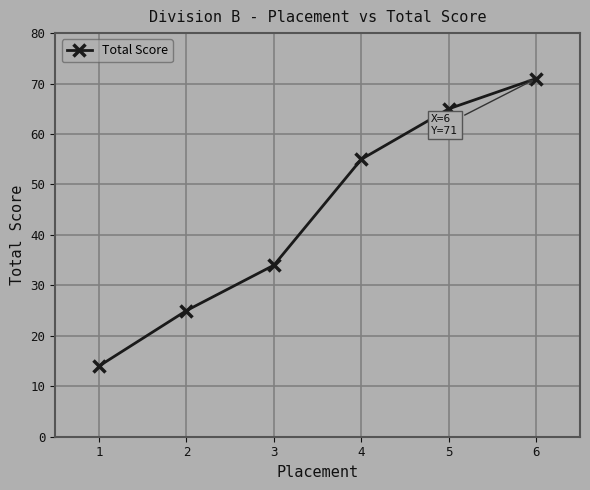

Which category has the highest value across all series?

6